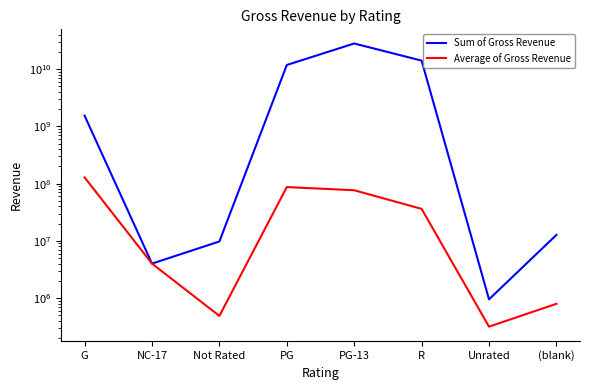

What are all the series names shown in the legend?

Sum of Gross Revenue, Average of Gross Revenue